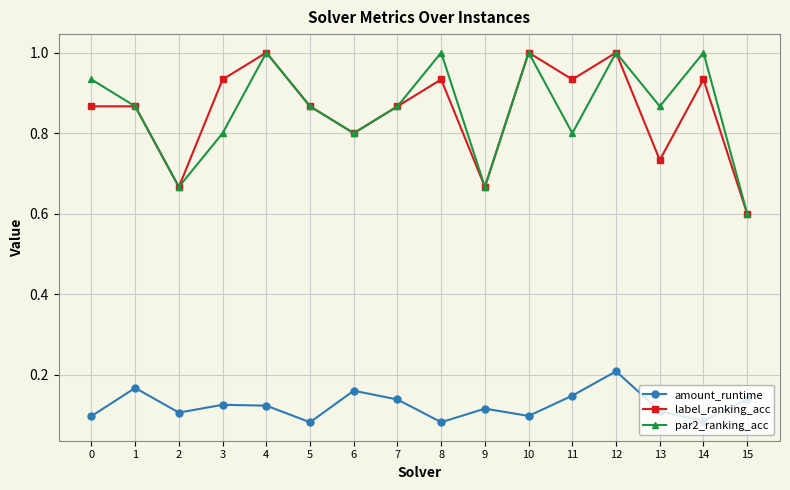

Is it true that par2_ranking_acc equals 0.8 at 6?

True